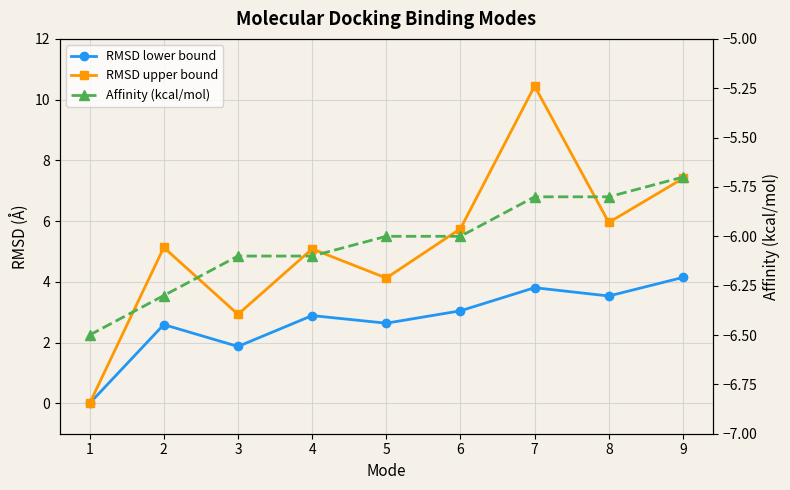

At which category does RMSD upper bound reach its first local peak?

2